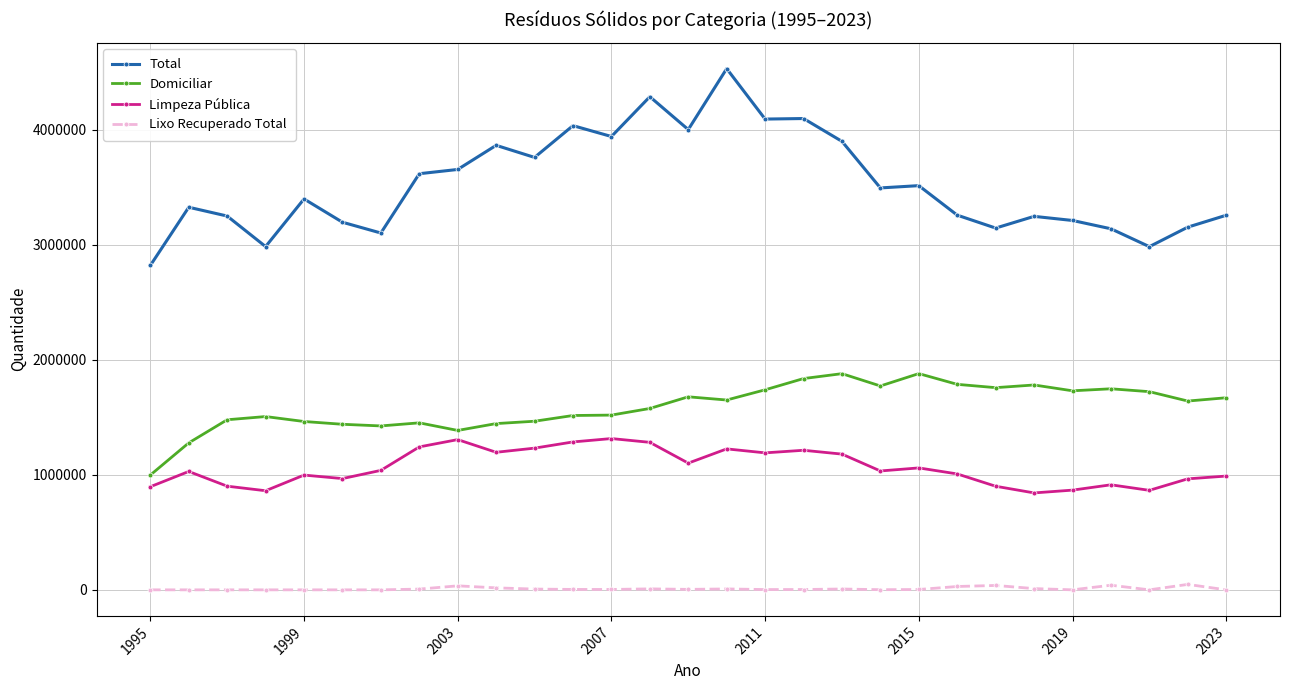

Count the number of data series in this chart.

4